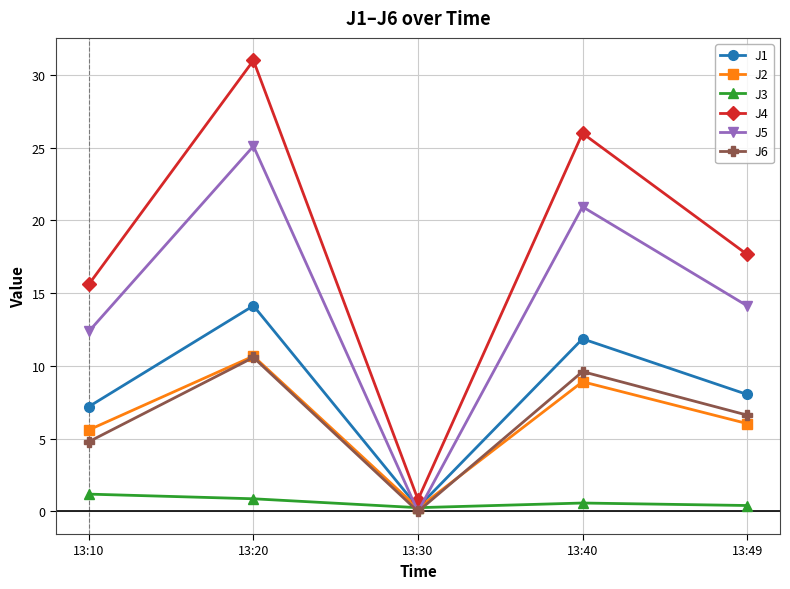

The value of J4 at 13:49 is 17.7. True or false?

True